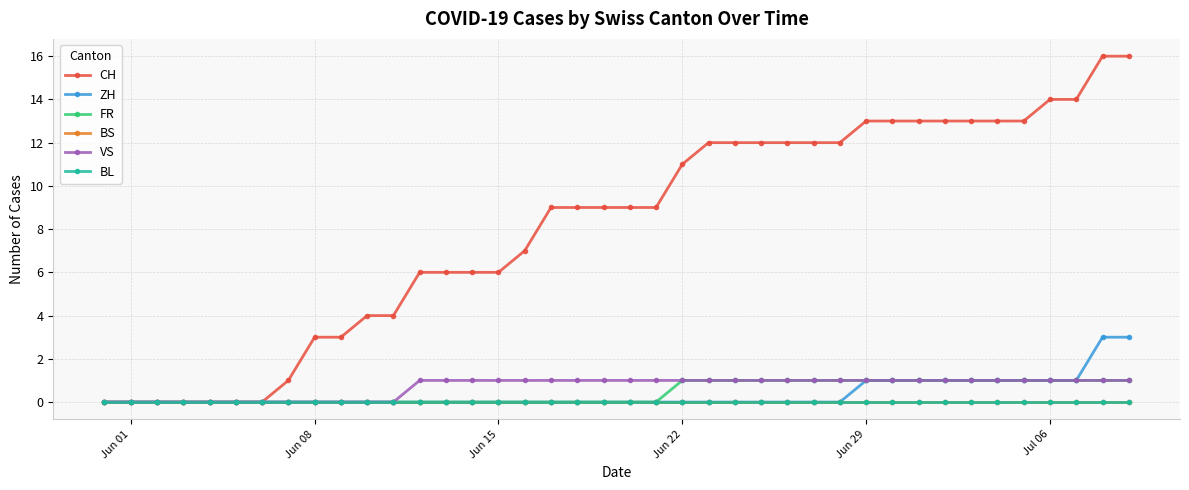

Where is ZH nearest to the value 1?

Jun 29